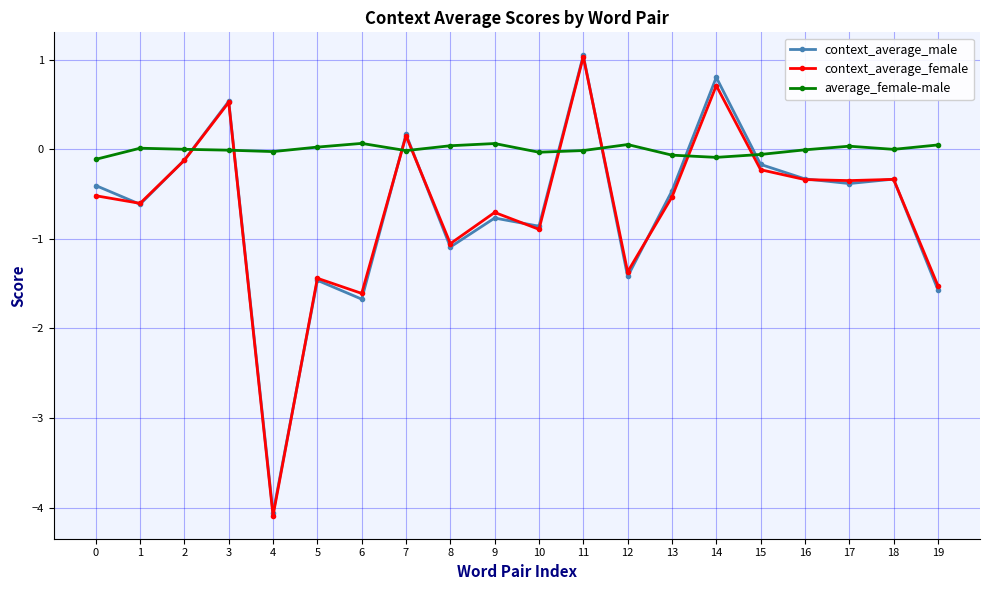

Which series changed the most between 10 and 11?

context_average_female